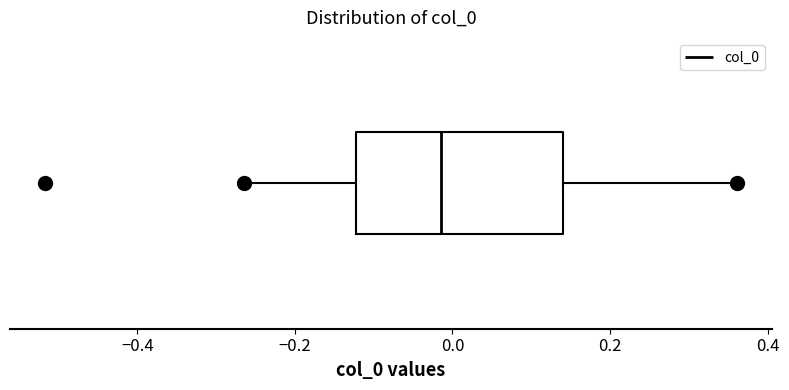

Where is the right edge of the box on the x-axis? The values are not printed on the chart, so give them approximately, as read against the axis.

0.14